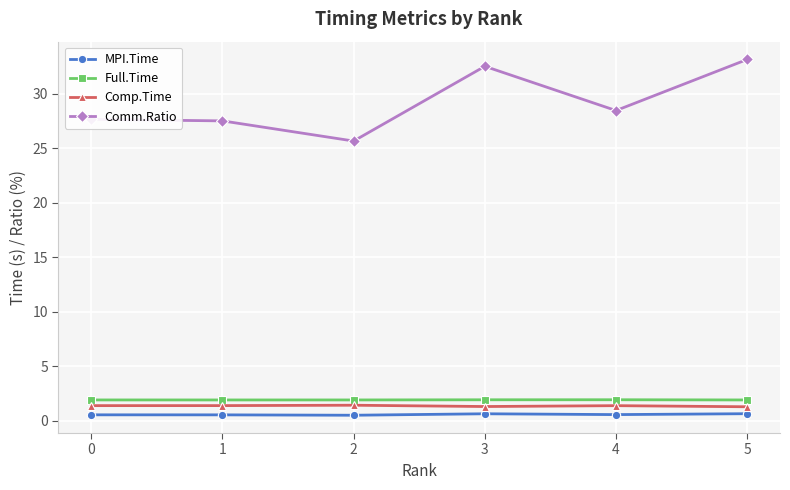

At how many categories does at least one series exceed 8?

6